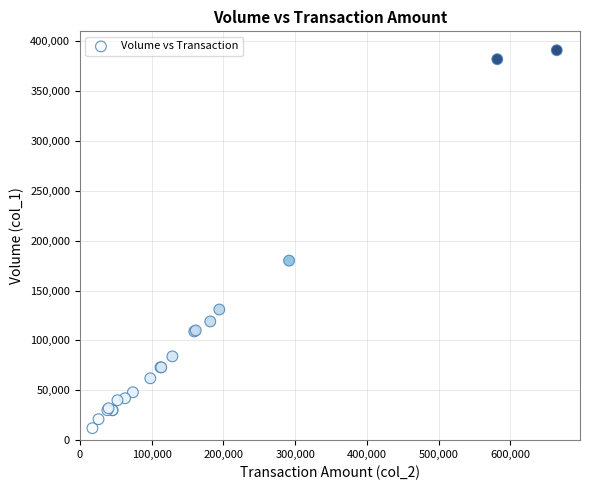

What Y value in the scatter plot is closest to 201500?

180000